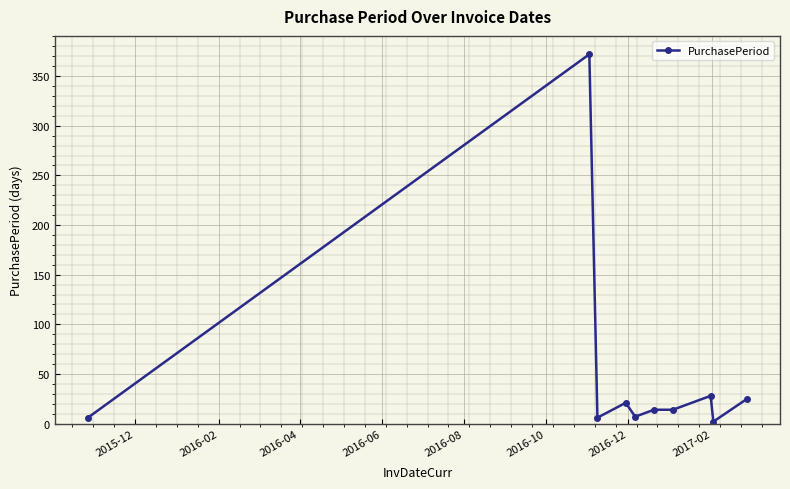

What is the maximum value shown in the chart?

372